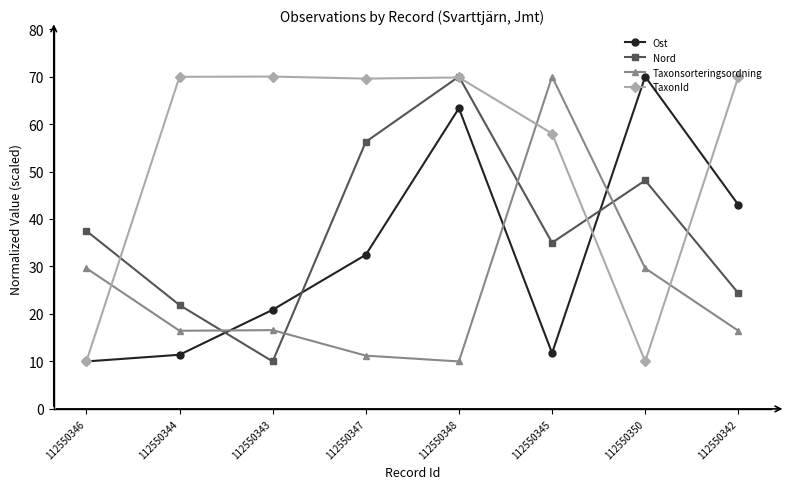

How many interior local peaks does the Nord series have?

2